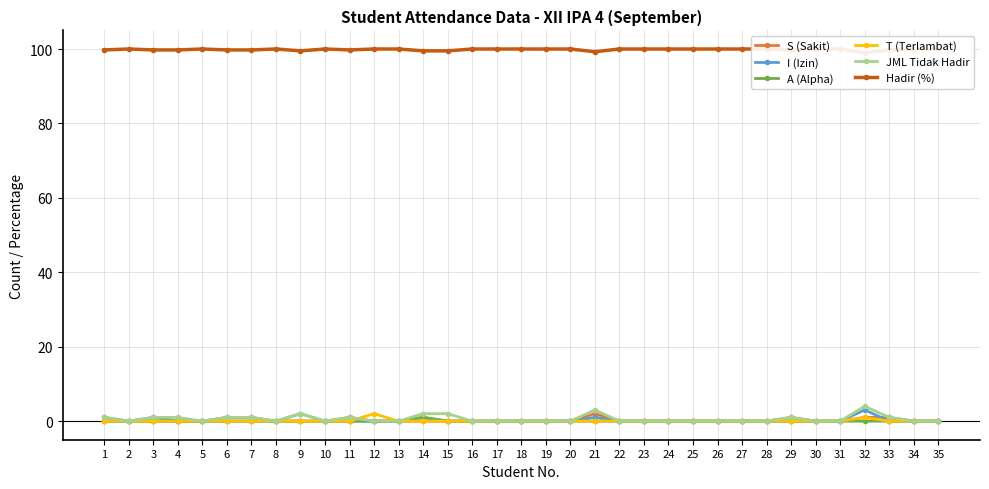

The value of Hadir (%) at 5 is 100.0. True or false?

True